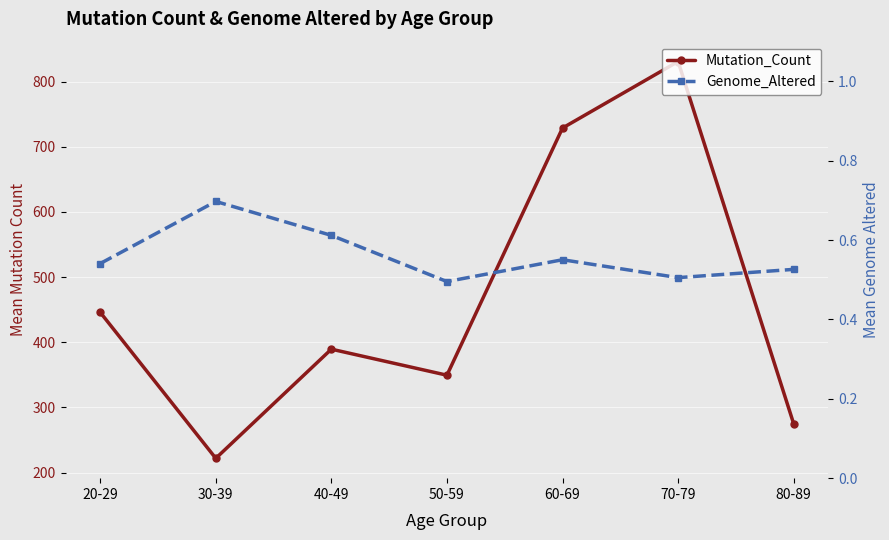

What is the label of the 4th point from the left?

50-59